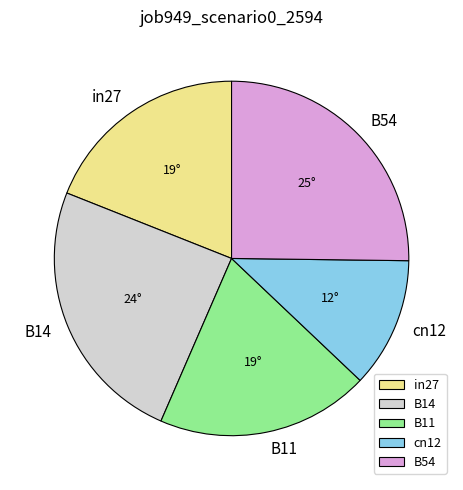

Is the sum of B11 and B14 greater than half?

No